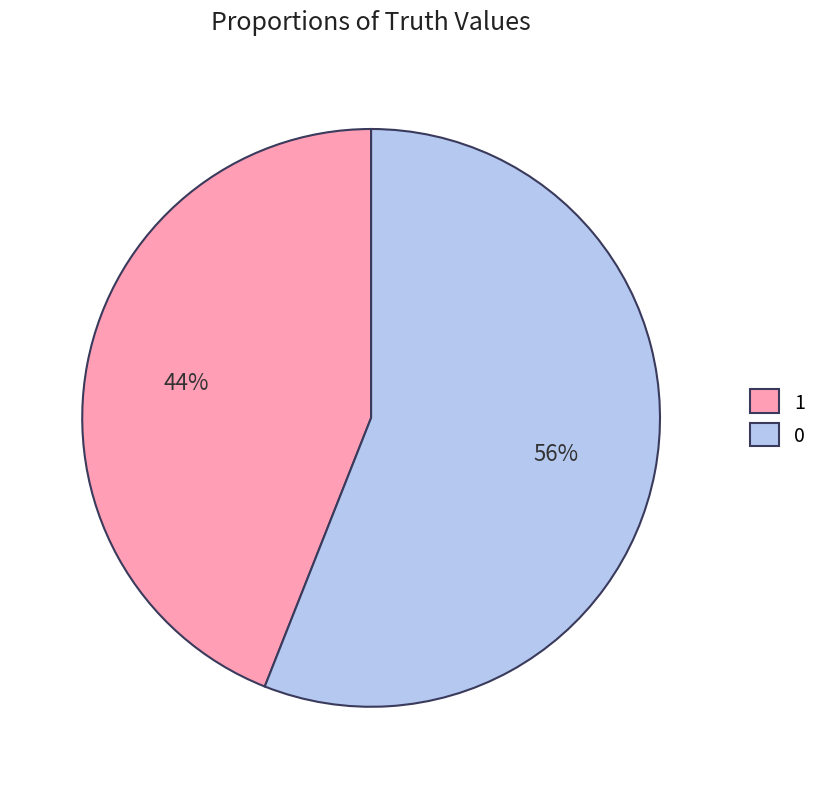

The 0 slice represents 56% of the pie. True or false?

True